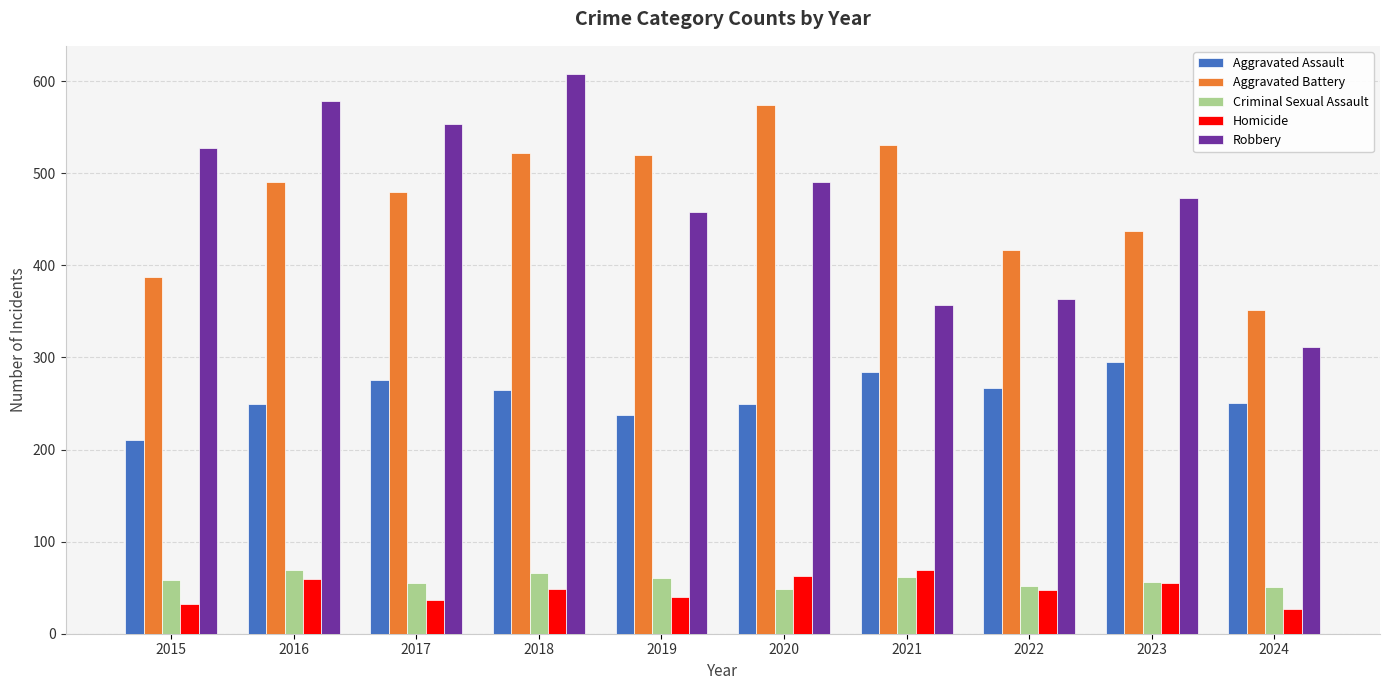

Which series has the widest spread of values?

Robbery